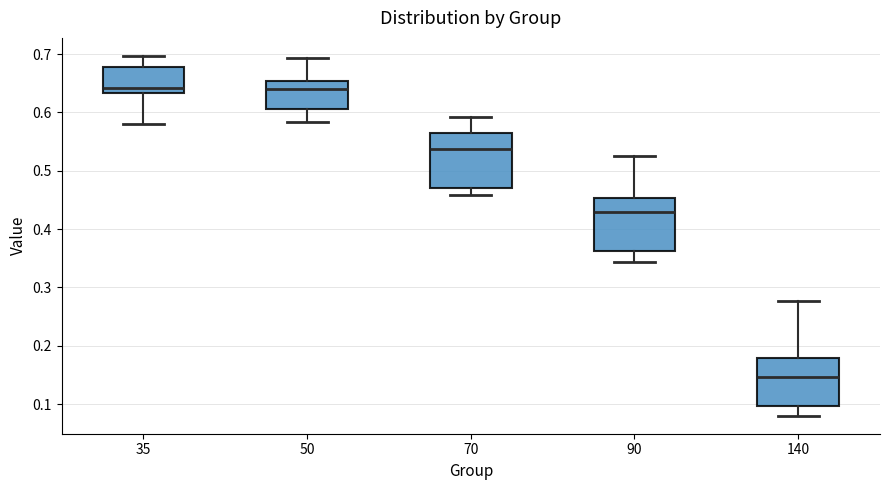

Reading left to right, transcribe this box plot: for each box, give where its median line is, the range the box spans, and where its two whiskers end, as read against the y-axis. The values are not printed on the chart, so give them approximately, as read against the axis.

35: median 0.64, box 0.63 to 0.68, whiskers 0.58 to 0.70
50: median 0.64, box 0.61 to 0.65, whiskers 0.58 to 0.69
70: median 0.54, box 0.47 to 0.56, whiskers 0.46 to 0.59
90: median 0.43, box 0.36 to 0.45, whiskers 0.34 to 0.53
140: median 0.15, box 0.10 to 0.18, whiskers 0.08 to 0.28